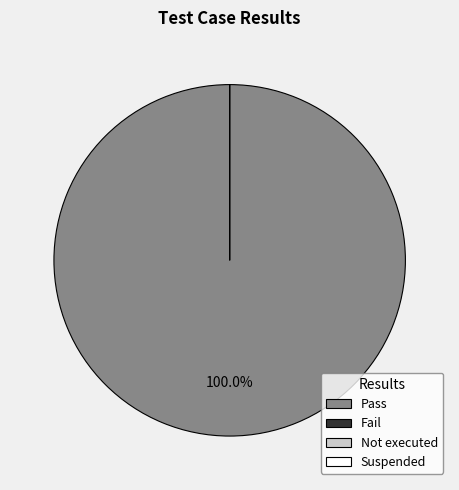

To the nearest percent, what is the average slice percentage?

25%